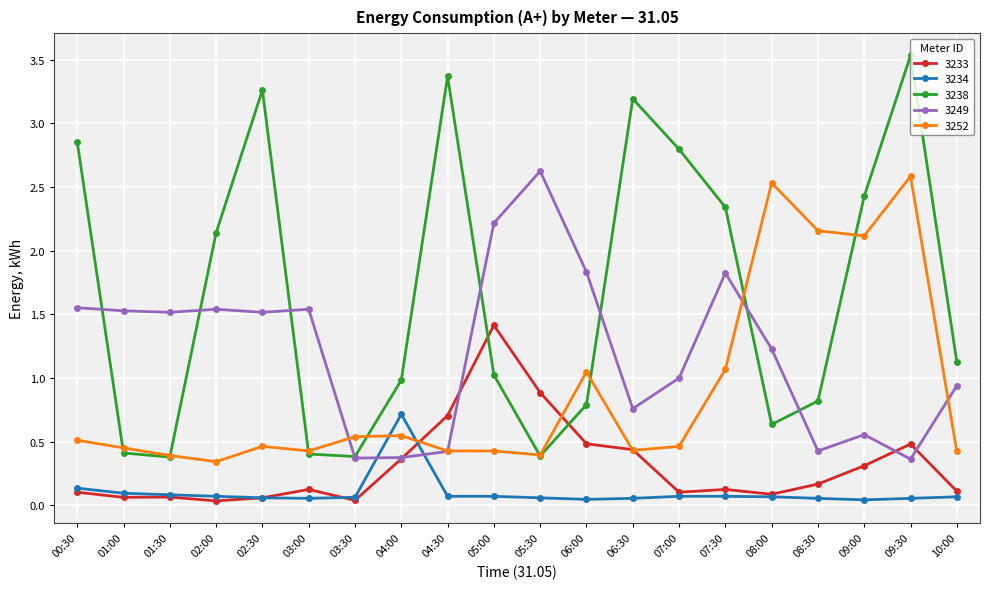

At which category does the chart reach its peak across all series?

09:30